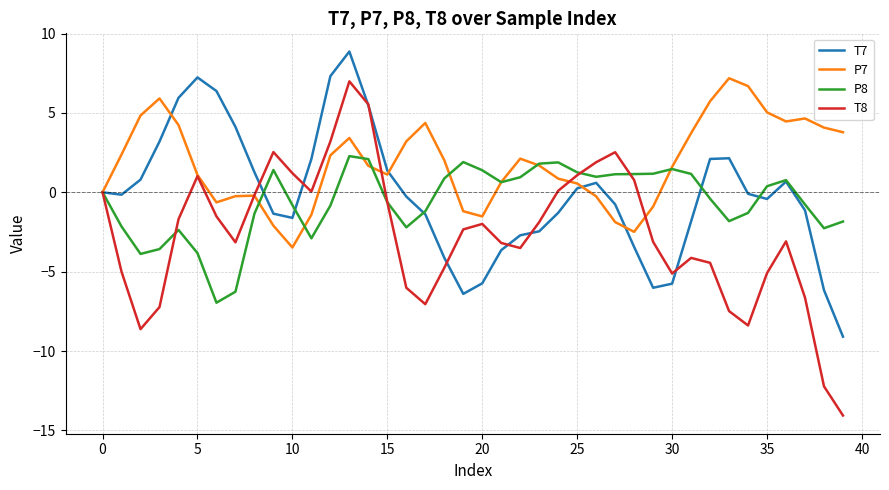

Which series has the largest range (max minus min)?

T8